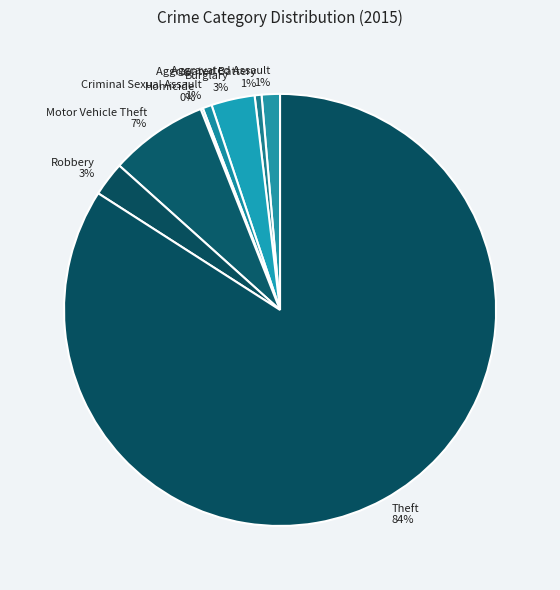

To the nearest percent, what is the difference between the largest and smallest slice percentages?

84%